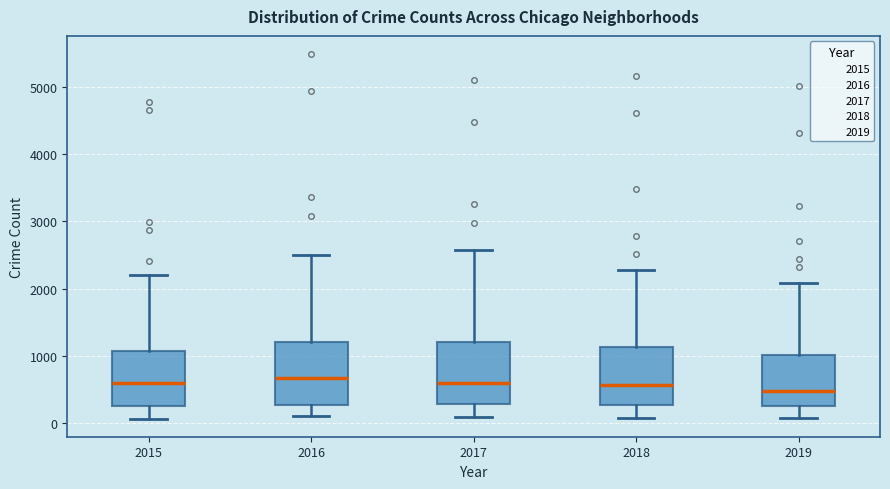

Reading left to right, read every box against the y-axis: the position of its median line, the range the box covers, and the ends of its whiskers. The values are not printed on the chart, so give them approximately, as read against the axis.

2015: median 600, box 300 to 1100, whiskers 100 to 2200
2016: median 700, box 300 to 1200, whiskers 100 to 2500
2017: median 600, box 300 to 1200, whiskers 100 to 2600
2018: median 600, box 300 to 1100, whiskers 100 to 2300
2019: median 500, box 300 to 1000, whiskers 100 to 2100